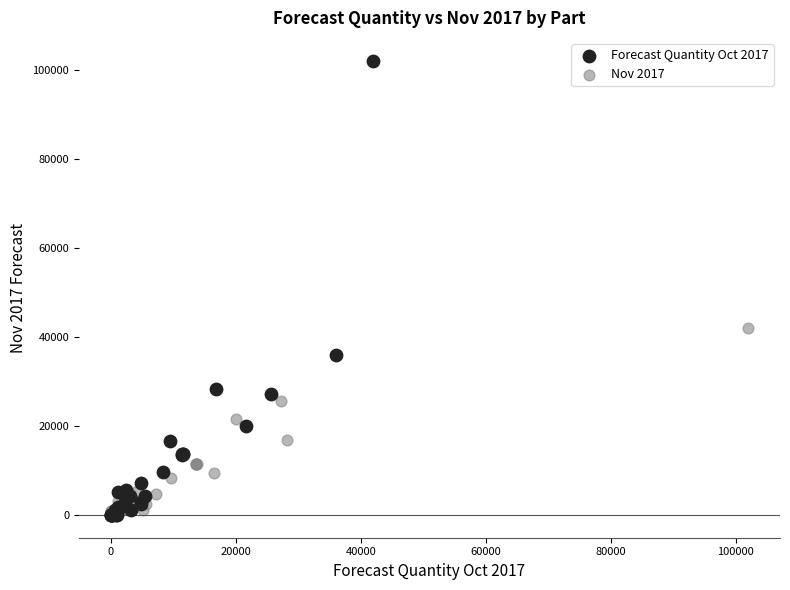

Which series has the largest Y range (max minus min)?

Forecast Quantity Oct 2017